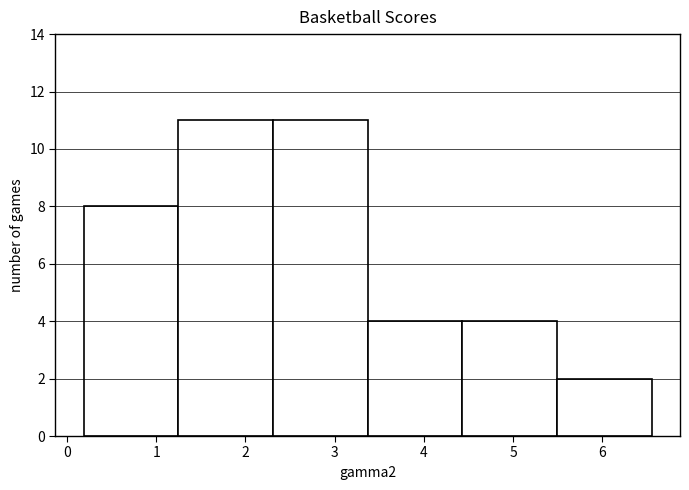

Reading left to right, list every bar in this chart as the range it spans on the x-axis followed by its height. Neither the bar edges nor the heights are printed on the chart, so give them approximately, as read against the axes.

0.2 to 1.2: 8
1.2 to 2.3: 11
2.3 to 3.4: 11
3.4 to 4.4: 4
4.4 to 5.5: 4
5.5 to 6.6: 2